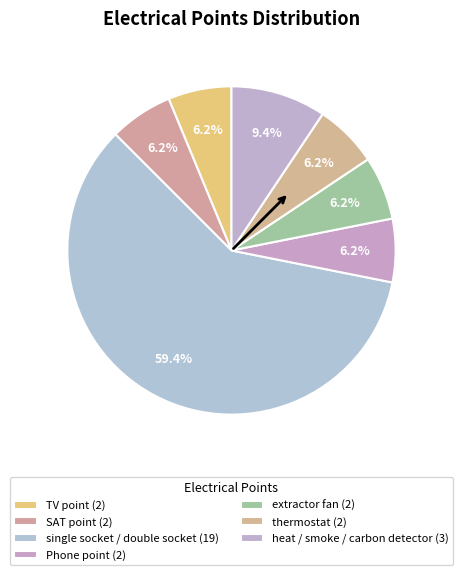

How many slices are in this pie chart?

7